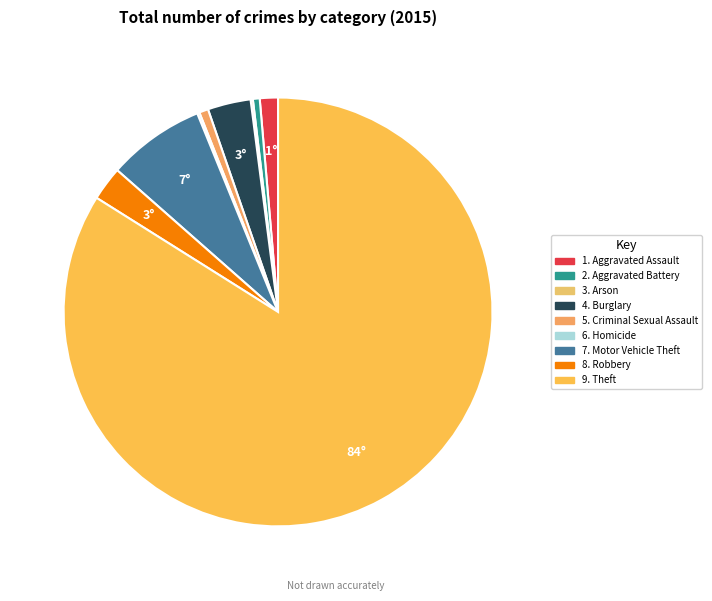

To the nearest percent, what is the average slice percentage?

11%